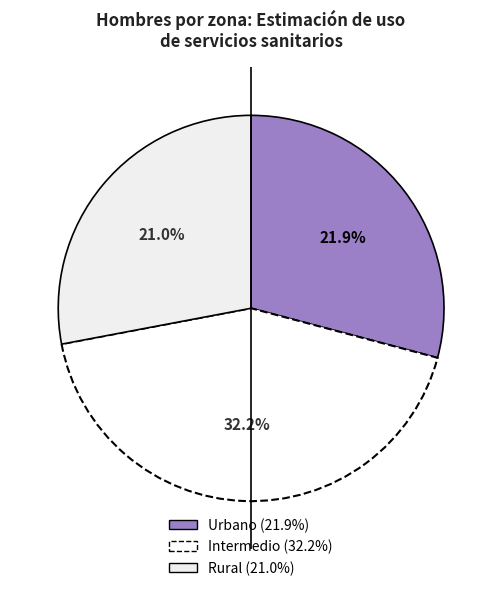

Which category has the biggest portion of the pie?

Intermedio